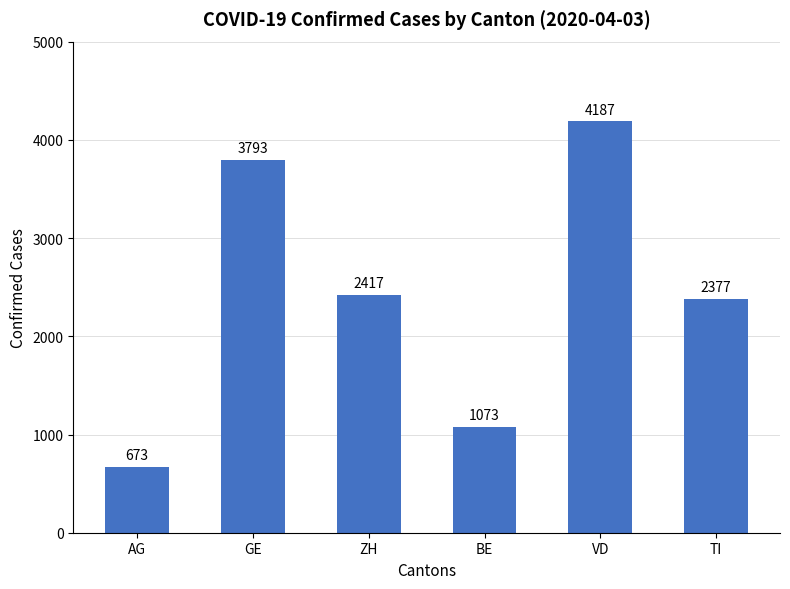

What is the greatest value displayed?

4187